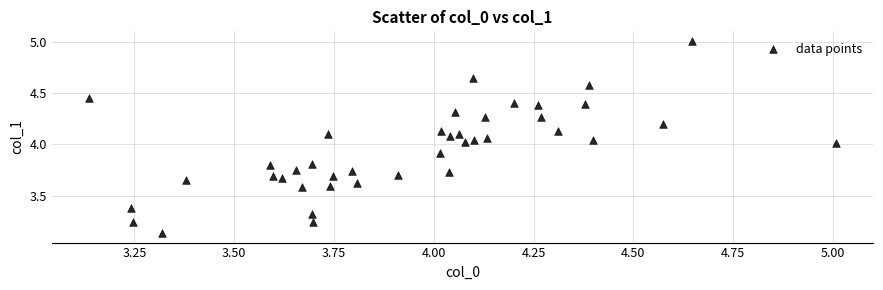

What is the range of Y values (max minus min)?

1.9